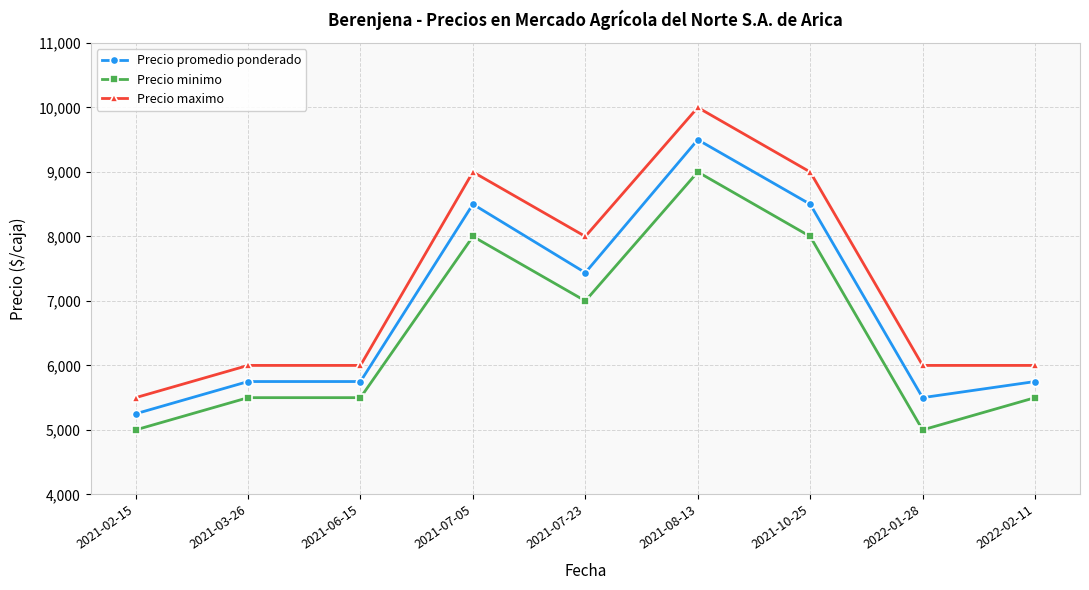

The value of Precio minimo at 2021-06-15 is 5500. True or false?

True